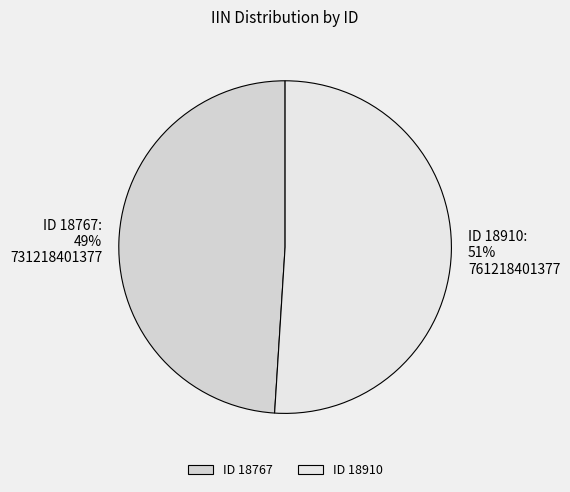

What is the smallest slice in the pie chart?

ID 18767